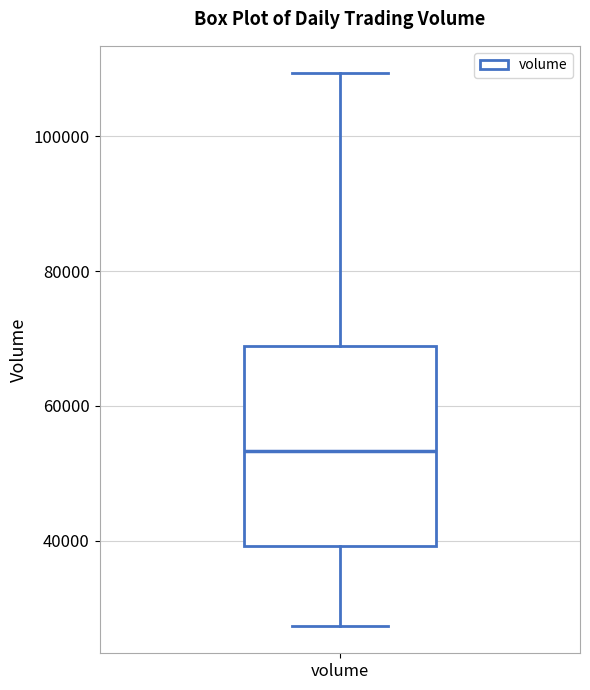

Where is the lower edge of the box for volume on the y-axis? The values are not printed on the chart, so give them approximately, as read against the axis.

40000